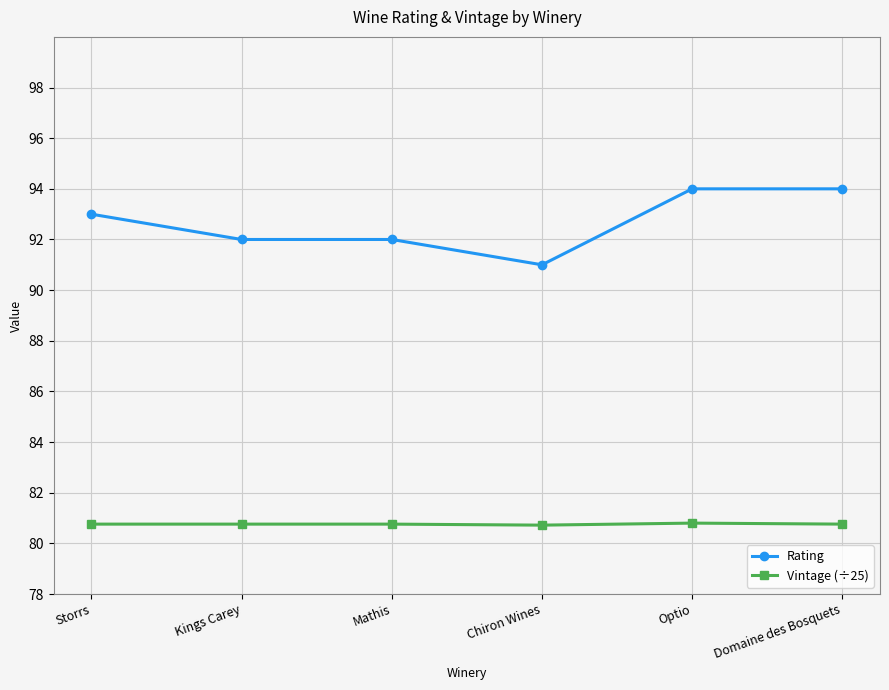

True or false: Vintage (÷25) has a value of 111.2 at Optio.

False